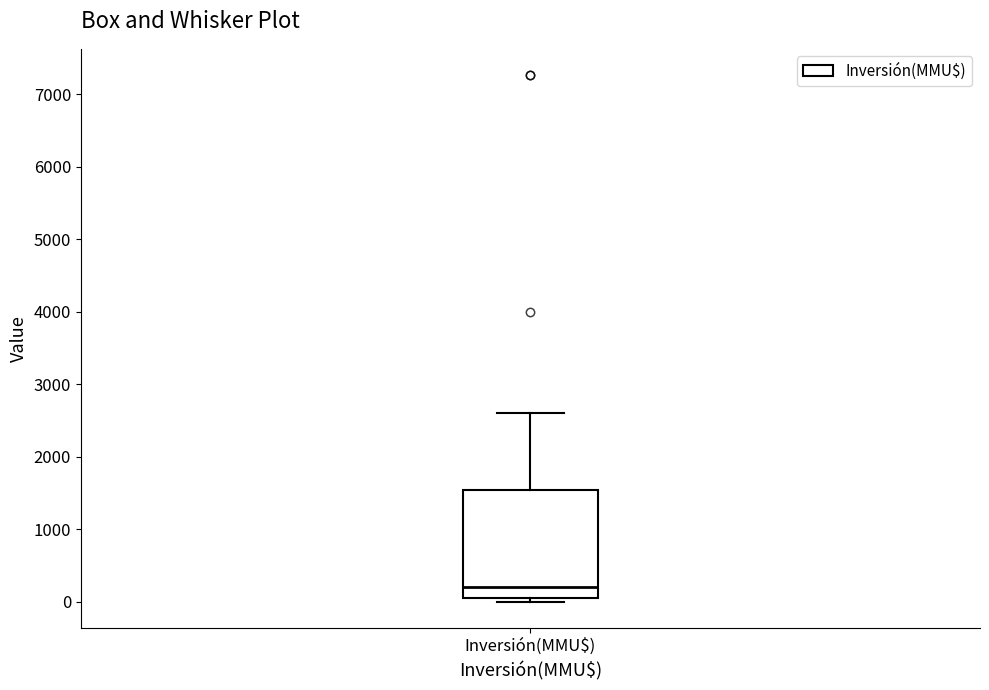

Read this box plot against the y-axis: the position of the median line, the range covered by the box, and the ends of both whiskers. The values are not printed on the chart, so give them approximately, as read against the axis.

median 200, box 0 to 1600, whiskers 0 (just below the box's lower edge) to 2600